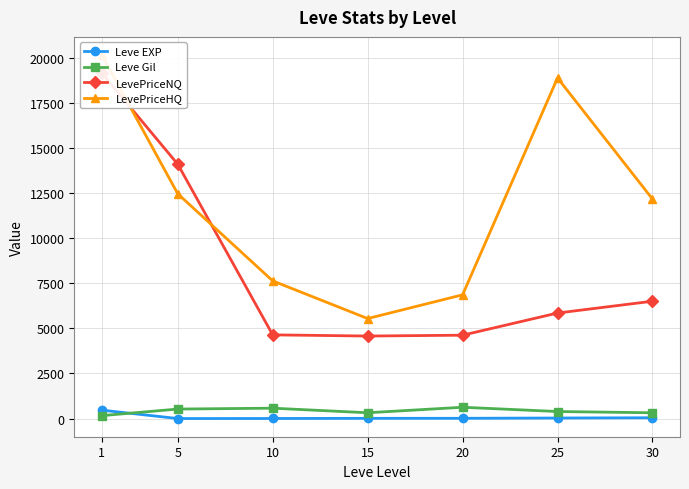

What is the value of the Leve Gil point at the 3rd from the left?

576.7